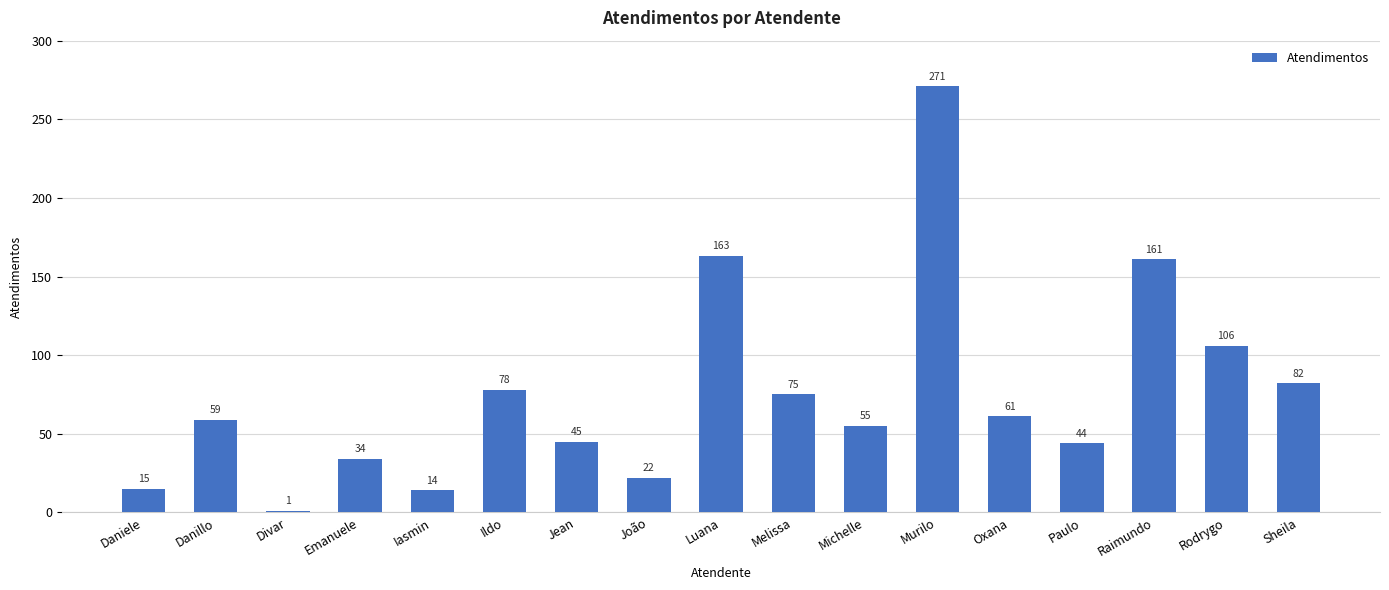

Is it true that the value at Murilo is 271?

True